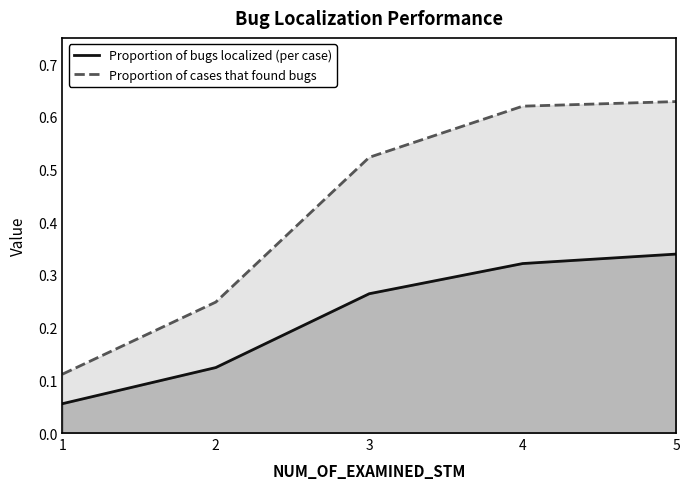

What is the sum of all Proportion of bugs localized (per case) values?

1.1